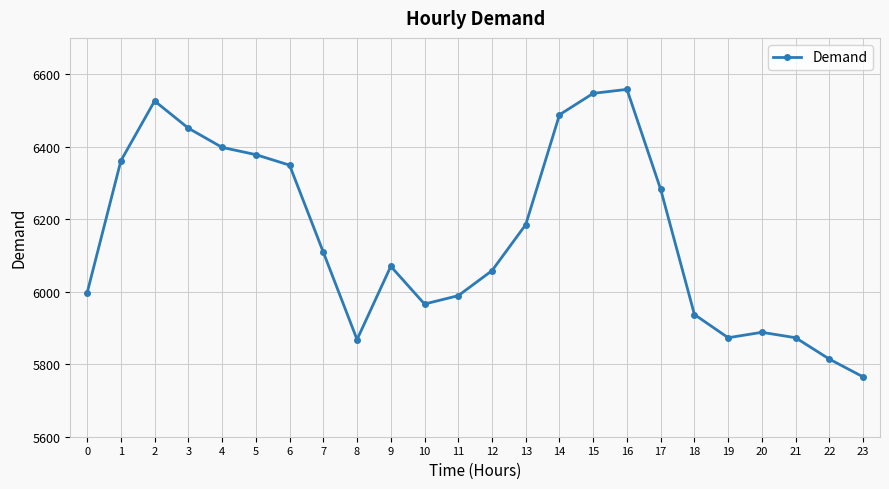

Approximately how many times larger is the value at 15 compared to 1?

1.0